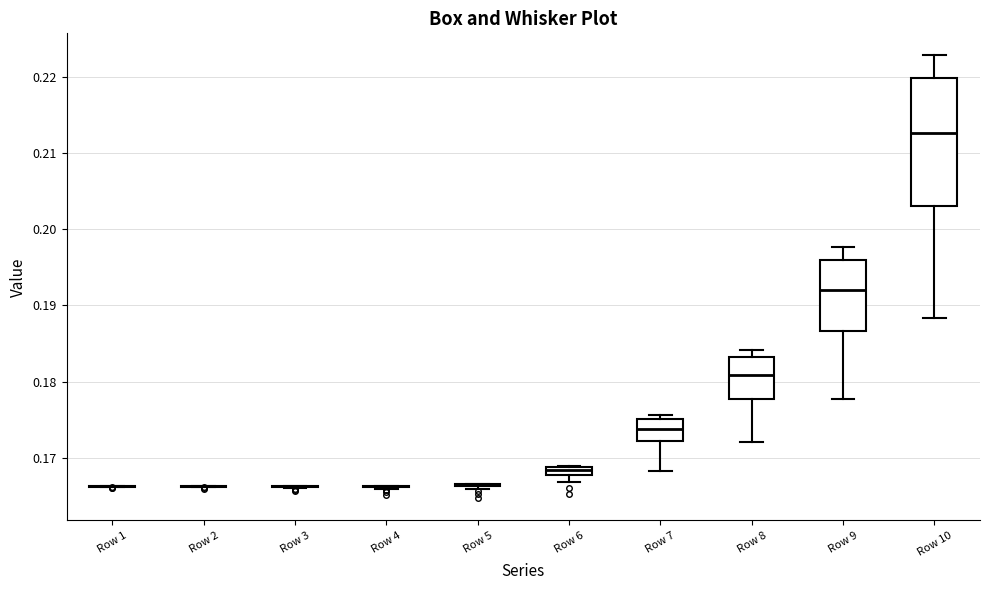

Comparing the boxes themselves (not the whiskers), which one is the tallest?

Row 10